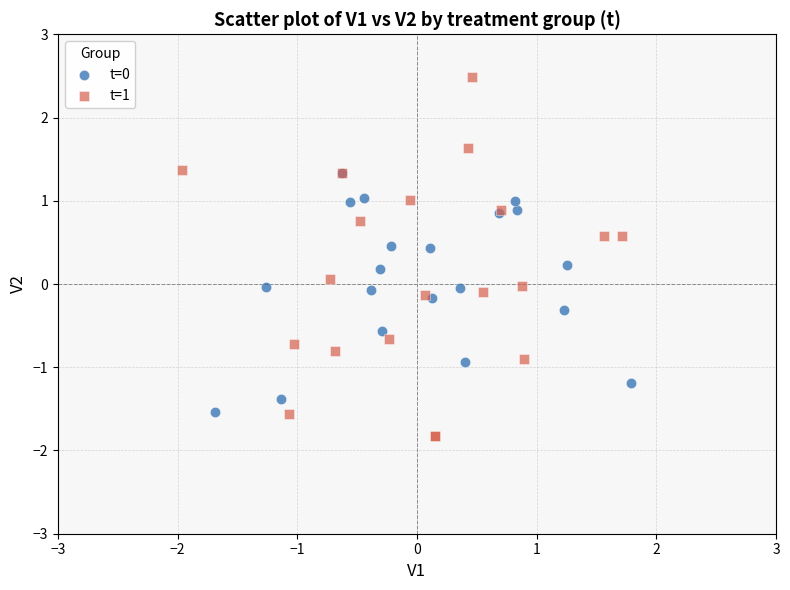

Which series has the widest spread of Y values?

t=1